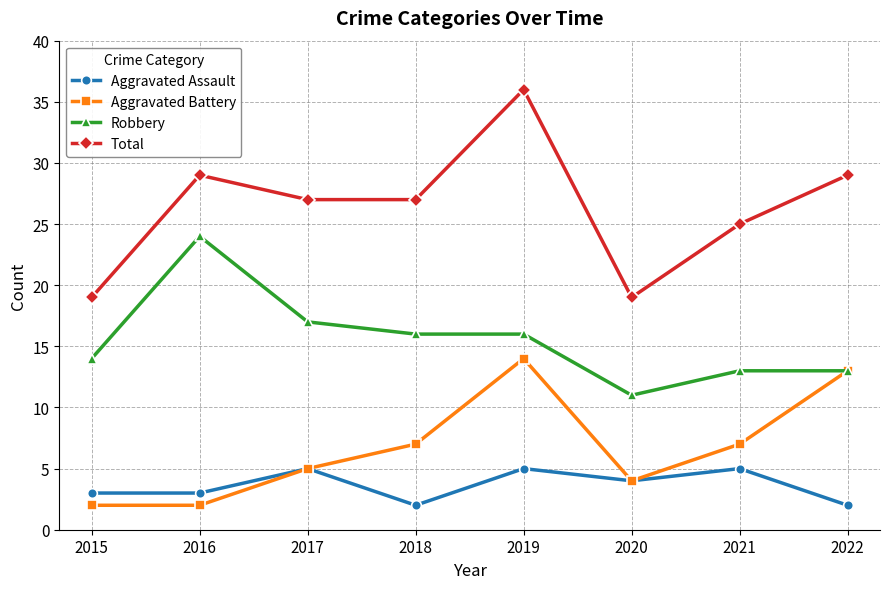

How many distinct data groups are displayed?

4